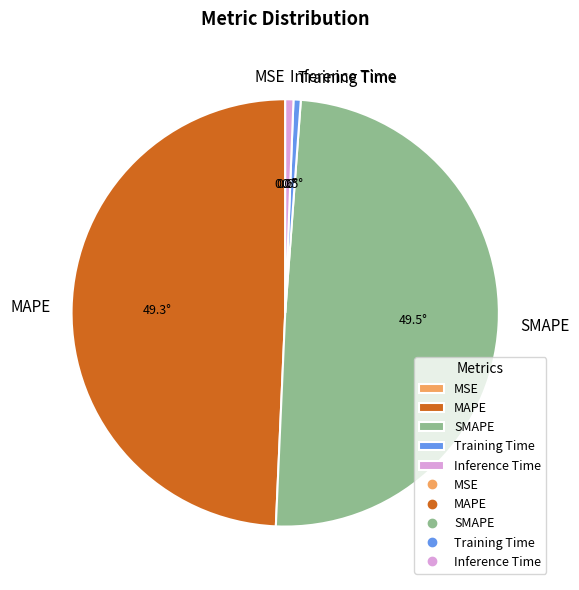

True or false: Training Time accounts for 1% of the total.

True